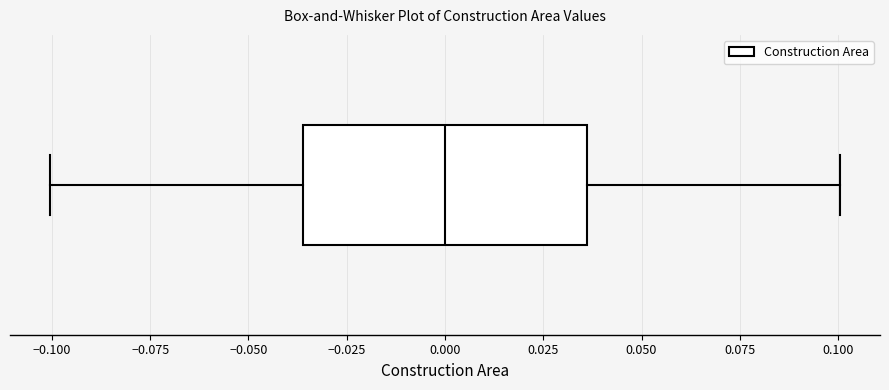

Where does the right whisker of the box end on the x-axis? The values are not printed on the chart, so give them approximately, as read against the axis.

0.100